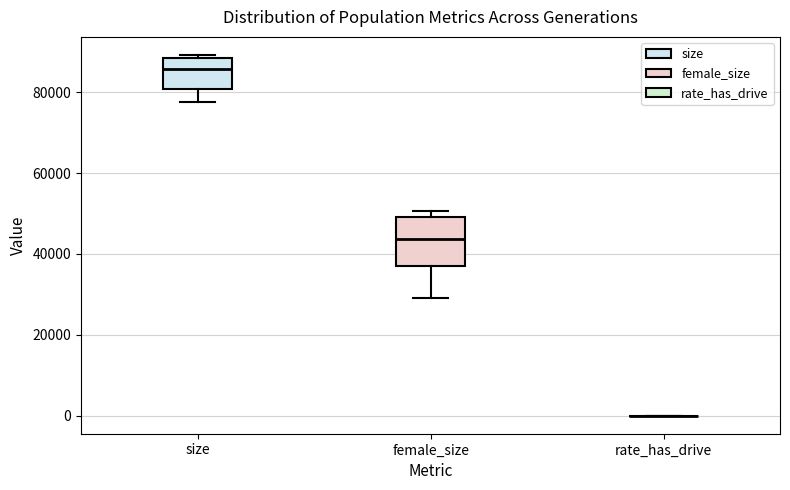

Reading left to right, read every box against the y-axis: the position of its median line, the range the box covers, and the ends of its whiskers. The values are not printed on the chart, so give them approximately, as read against the axis.

size: median 86000, box 80000 to 88000, whiskers 78000 to 90000
female_size: median 44000, box 36000 to 50000, whiskers 30000 to 50000 (just above the box's upper edge)
rate_has_drive: box collapsed to a line at 0, whiskers 0 to 0